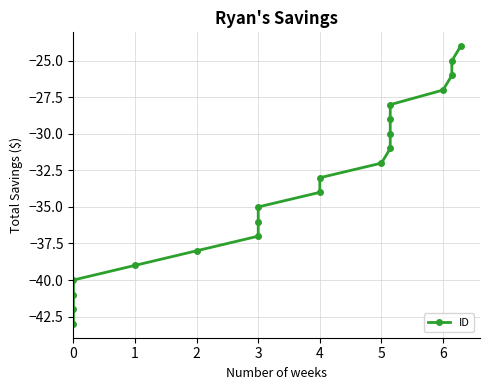

How many lines are shown in the chart?

1